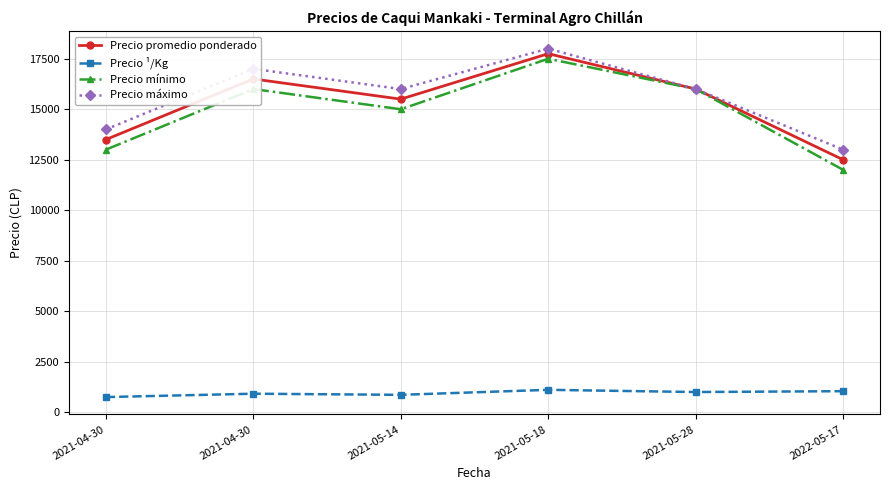

How many categories are shown in the chart?

6